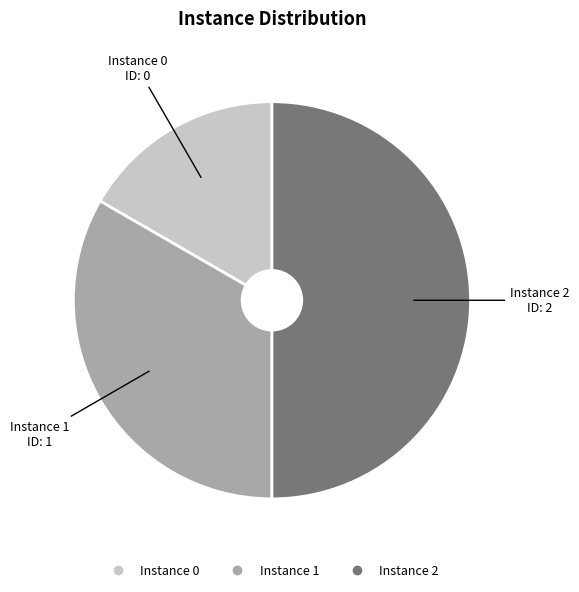

Which has a higher value, Instance 1 or Instance 0?

Instance 1